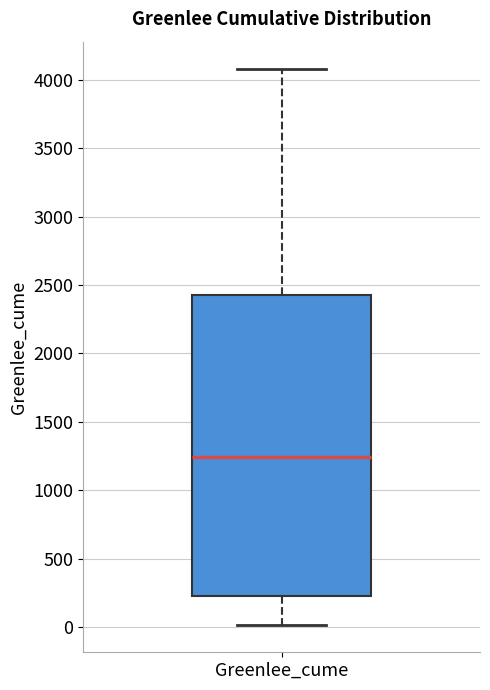

Read this box plot against the y-axis: the position of the median line, the range covered by the box, and the ends of both whiskers. The values are not printed on the chart, so give them approximately, as read against the axis.

median 1250, box 250 to 2450, whiskers 0 to 4100